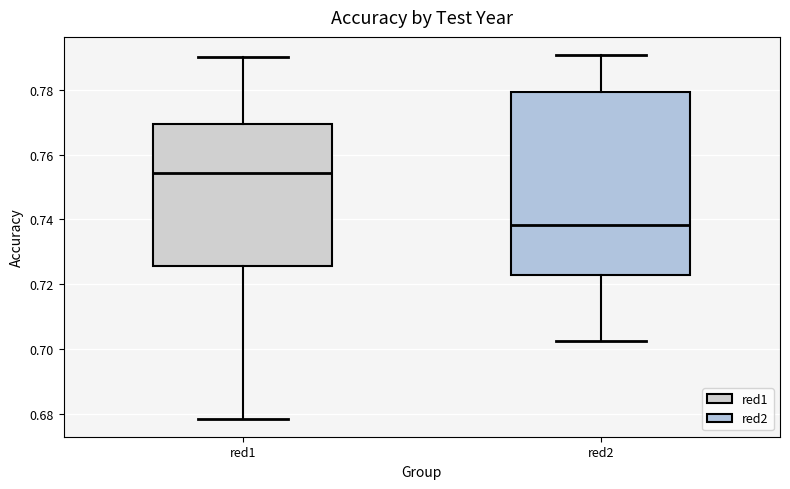

Where does the lower whisker of the box for red2 end on the y-axis? The values are not printed on the chart, so give them approximately, as read against the axis.

0.702